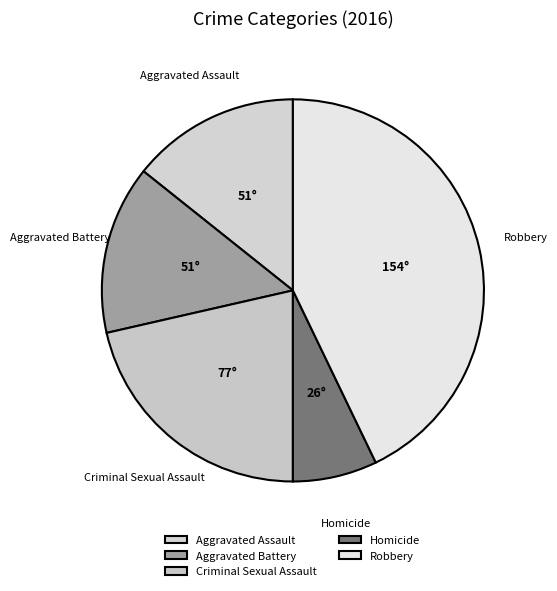

Is the sum of Criminal Sexual Assault and Robbery greater than half?

Yes